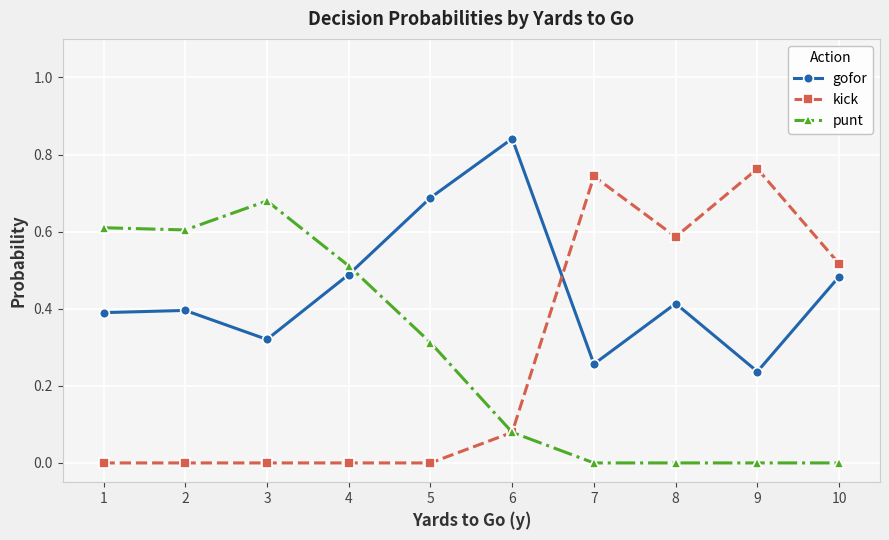

Rank the series at 8 from lowest to highest value.

punt, gofor, kick